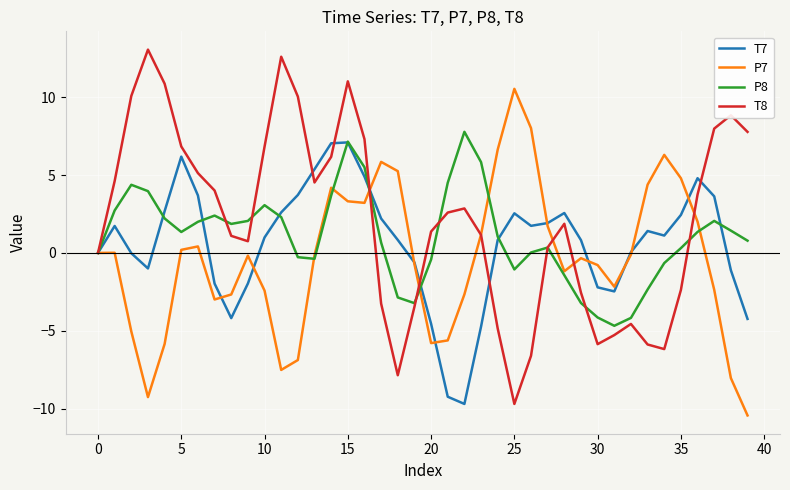

What is the lowest value of the T8 series?

-9.7